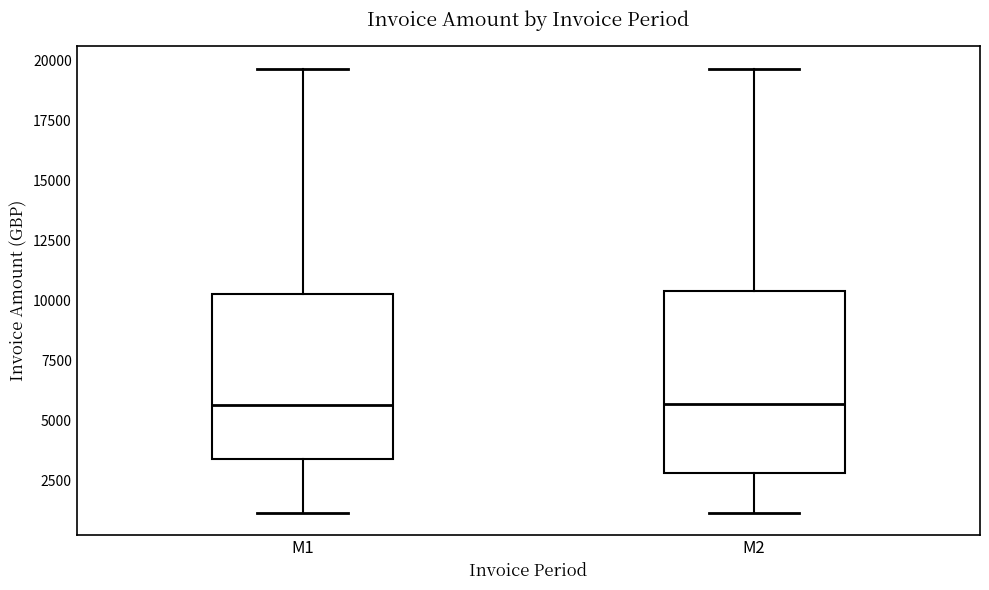

Comparing the boxes themselves (not the whiskers), which one is the tallest?

M2